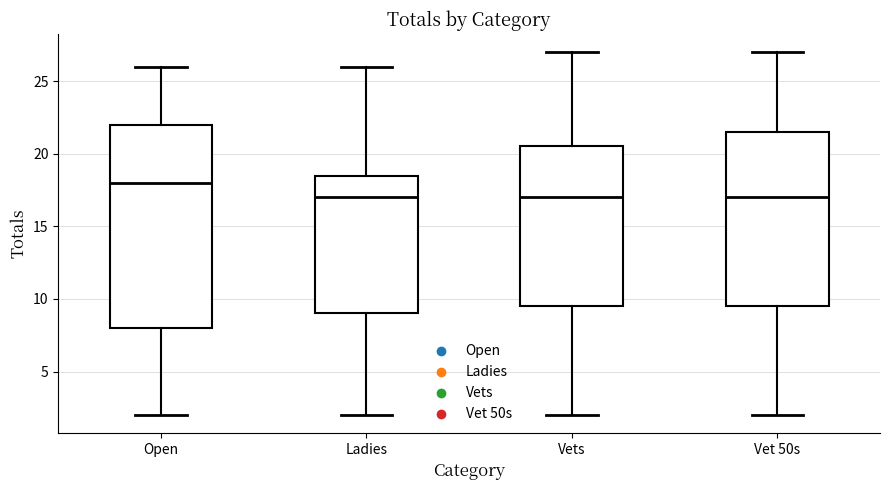

Which box has the highest median line?

Open